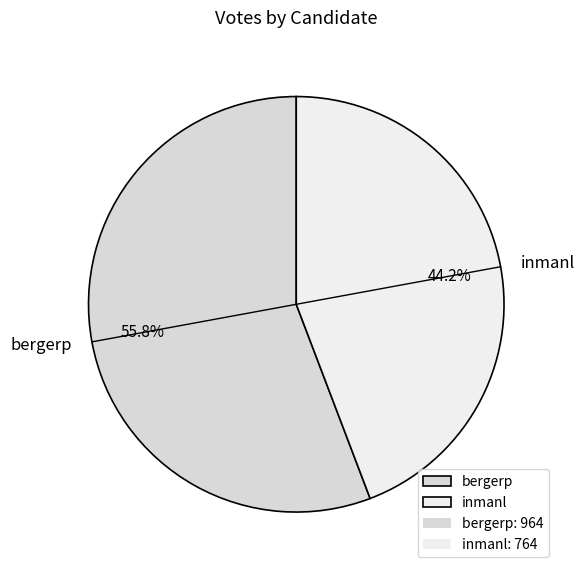

Rank the categories by value from highest to lowest.

bergerp, inmanl